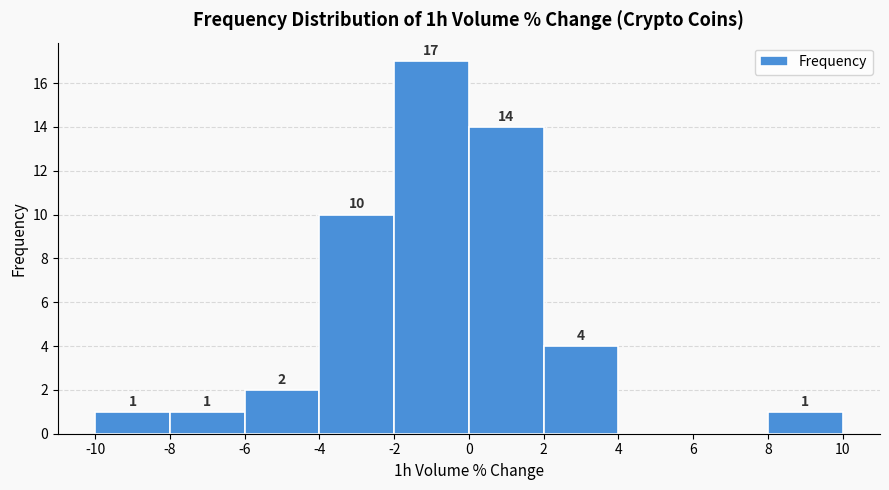

Over which range of the x-axis is the bar tallest?

-2 to 0